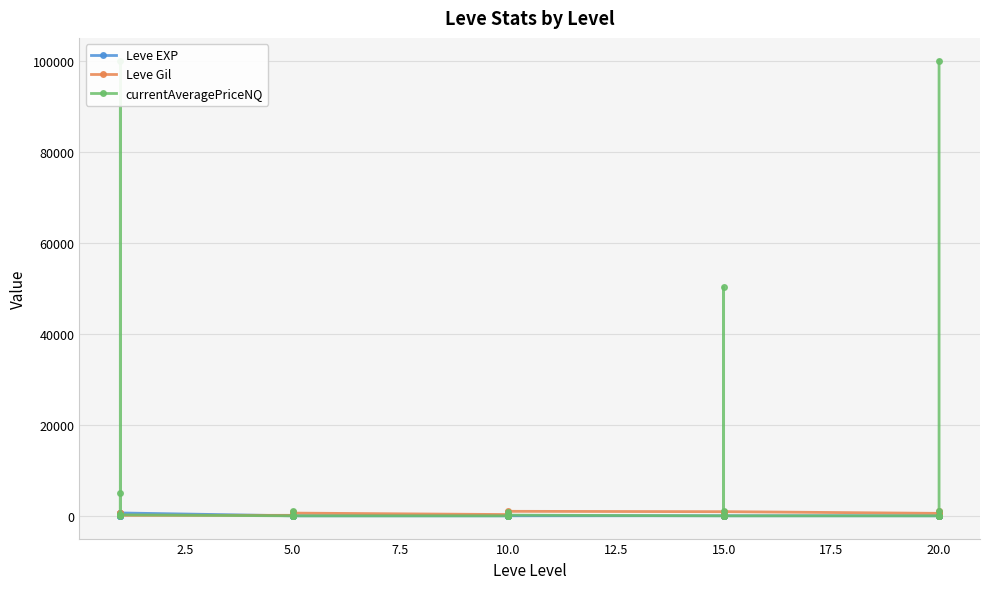

Reading left to right, what are all the values shown in this chart?

Leve EXP: 1.0	1.0	630.0	1.0	1.0	630.0	4.0	6.0	2.0	5.0	2.0	3.0	4.0	7.0	3.0	9.0	13.0	9.0	18.0	13.0	7.0	24.0	18.0	14.0	9.0	16.0	28.0	17.0	12.0	8.0
Leve Gil: 330.0	690.0	630.0	160.0	690.0	113.0	110.0	840.0	790.0	220.0	490.0	600.0	280.0	880.0	780.0	430.0	90.0	990.0	910.0	40.0	170.0	790.0	910.0	920.0	540.0	800.0	10.0	120.0	960.0	570.0
currentAveragePriceNQ: 294.0	5000.0	0.0	74.7	100000.0	211.4	0.0	0.0	999.0	0.0	200.0	0.0	0.0	0.0	851.4	0.0	0.0	145.0	0.0	1113.0	50175.0	0.0	145.0	0.0	0.0	0.0	0.0	1009.5	0.0	100000.0